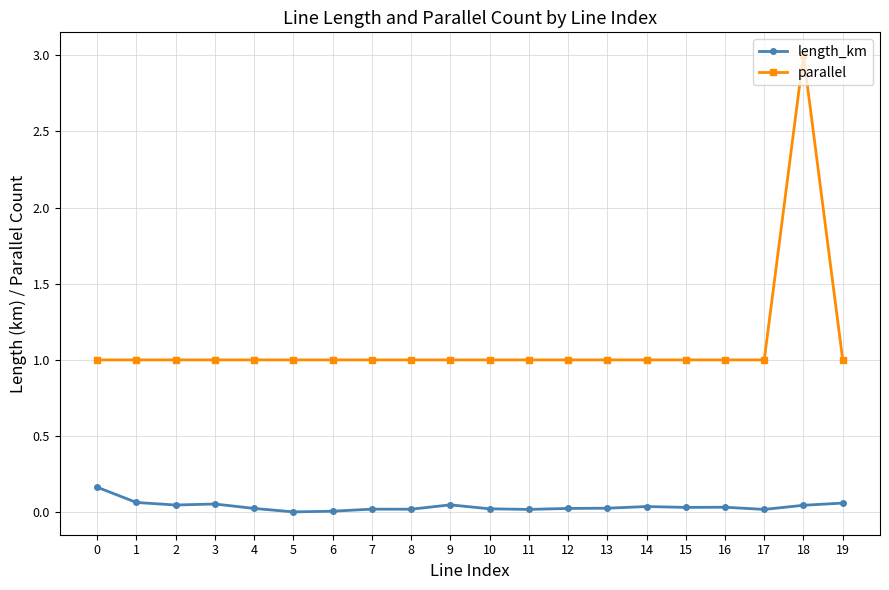

True or false: length_km has more than 1 interior local peaks.

True